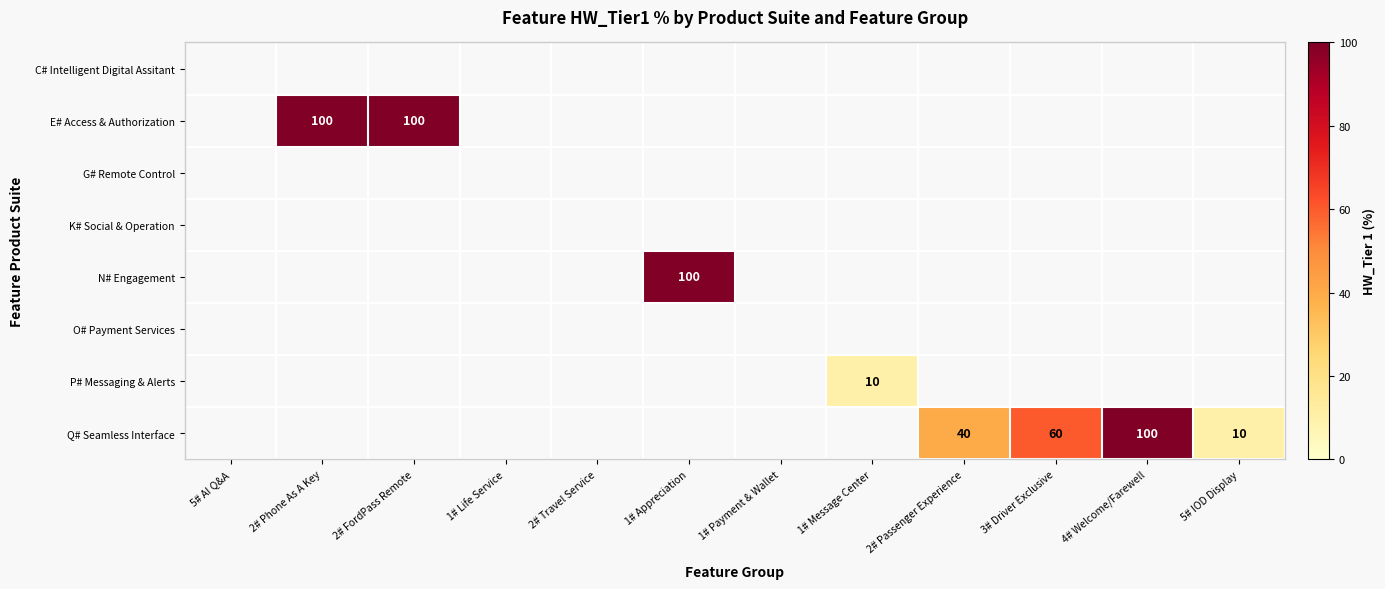

True or false: Q# Seamless Interface has a value of 60 at 3# Driver Exclusive.

True